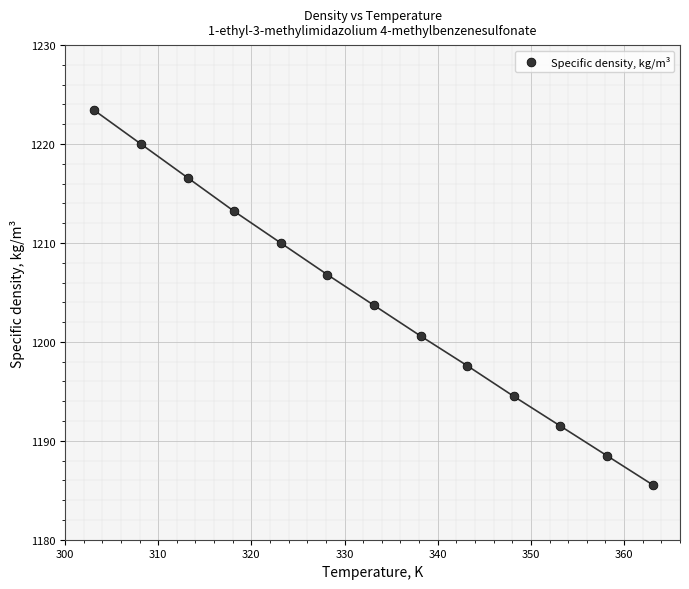

What is the range of Y values (max minus min)?

37.9